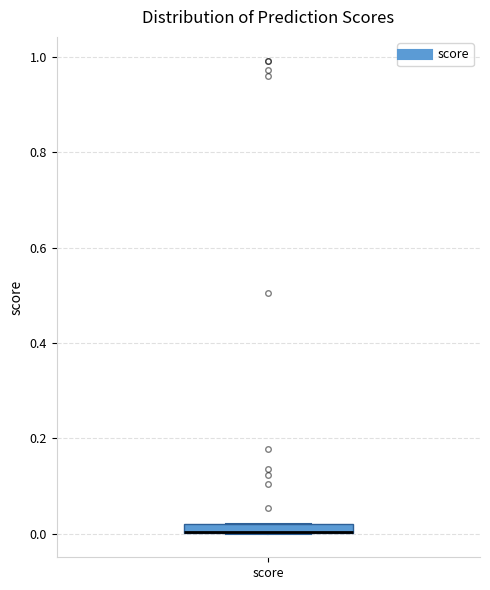

Where is the upper edge of the box for score on the y-axis? The values are not printed on the chart, so give them approximately, as read against the axis.

0.02